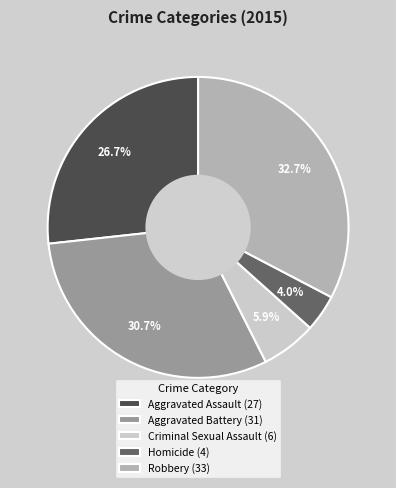

What percentage is the Aggravated Battery slice, to the nearest percent?

31%